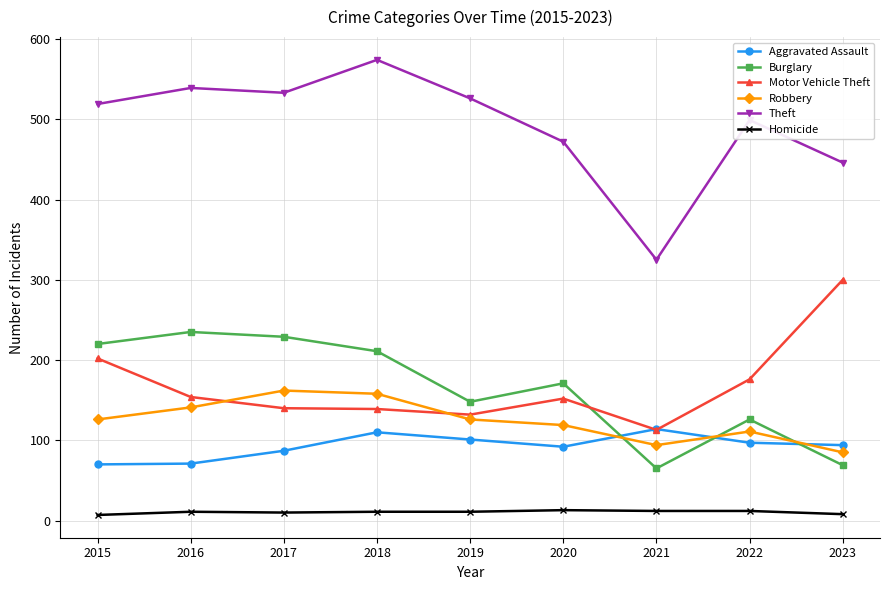

What value does the Homicide series have at 2020?

13